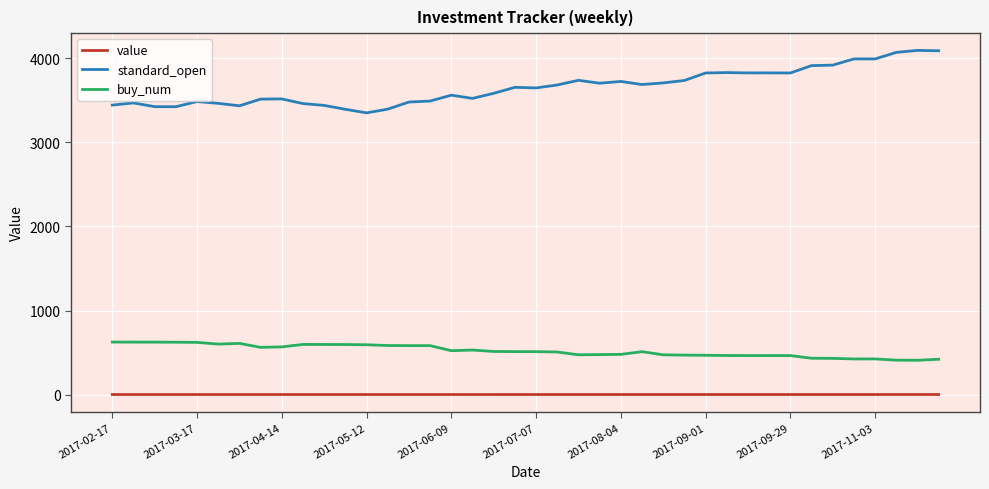

What is the maximum value shown in the chart?

4094.1